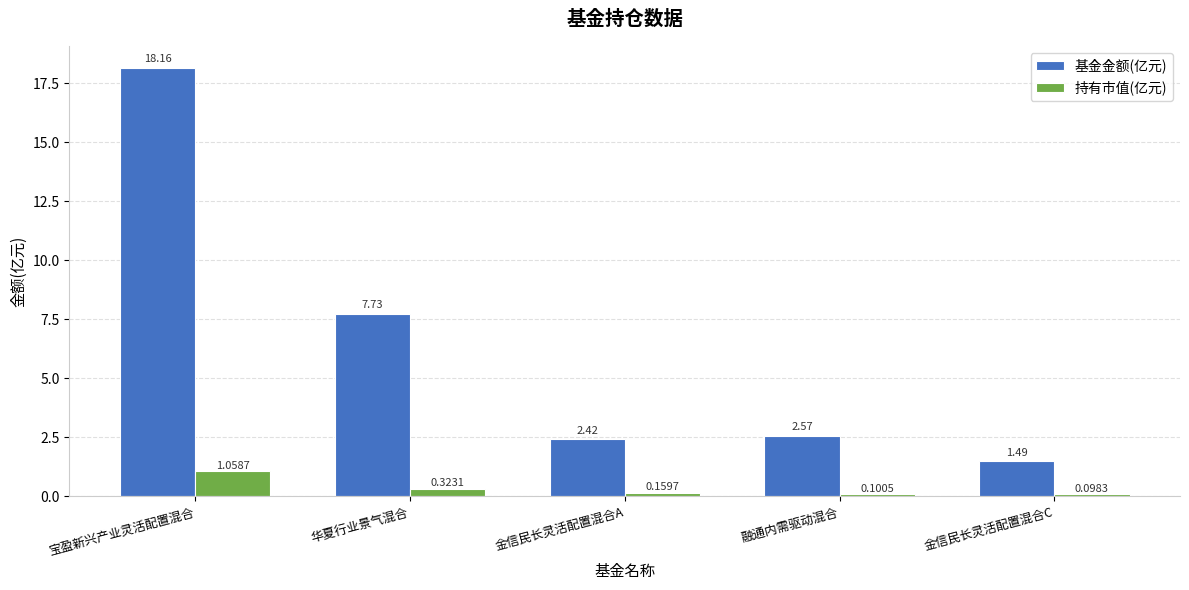

What is the total value across all series at 融通内需驱动混合?

2.7